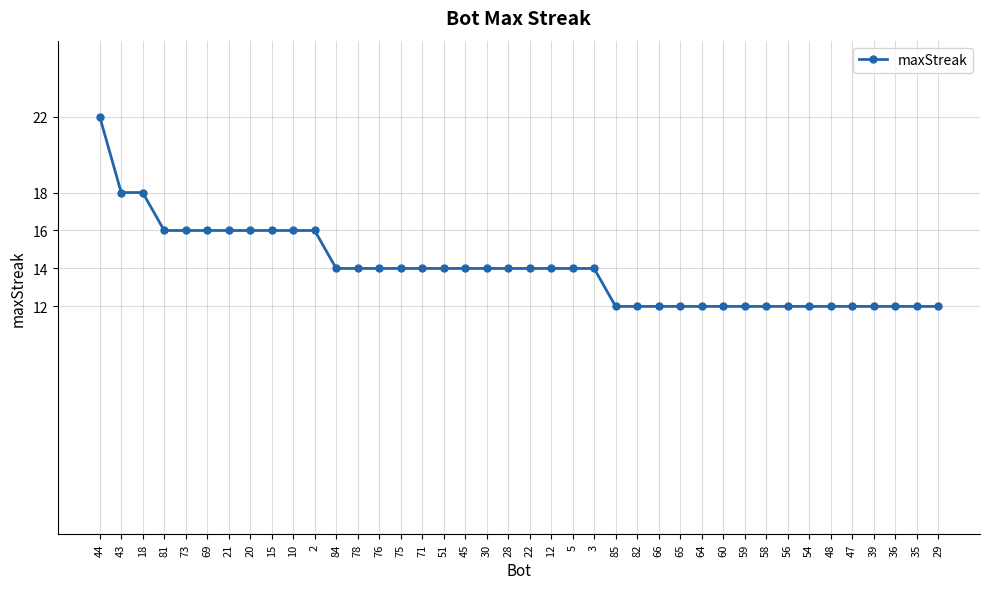

Is this an area chart (filled region under the line)?

No